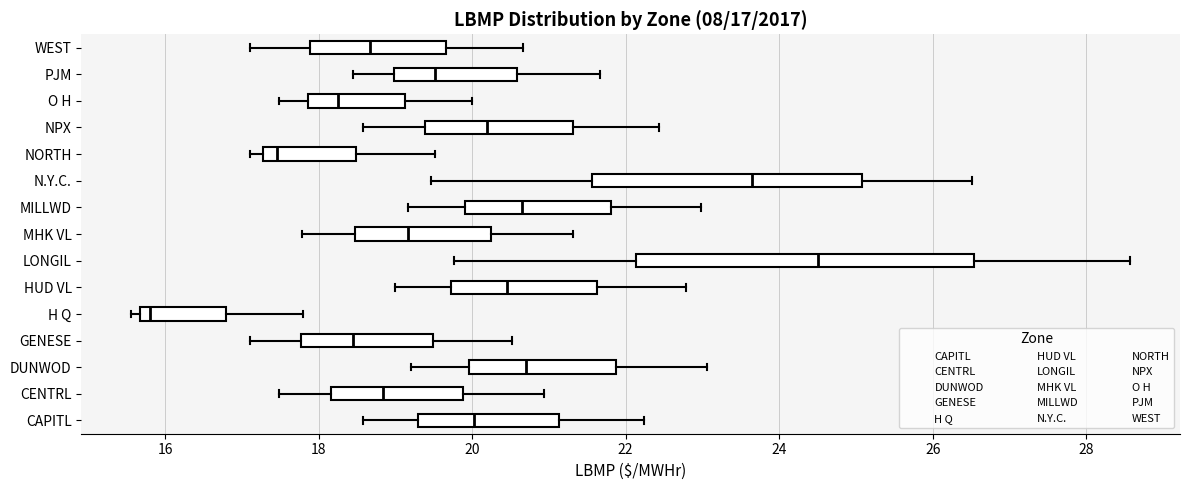

Comparing the boxes themselves (not the whiskers), which one is the widest?

LONGIL